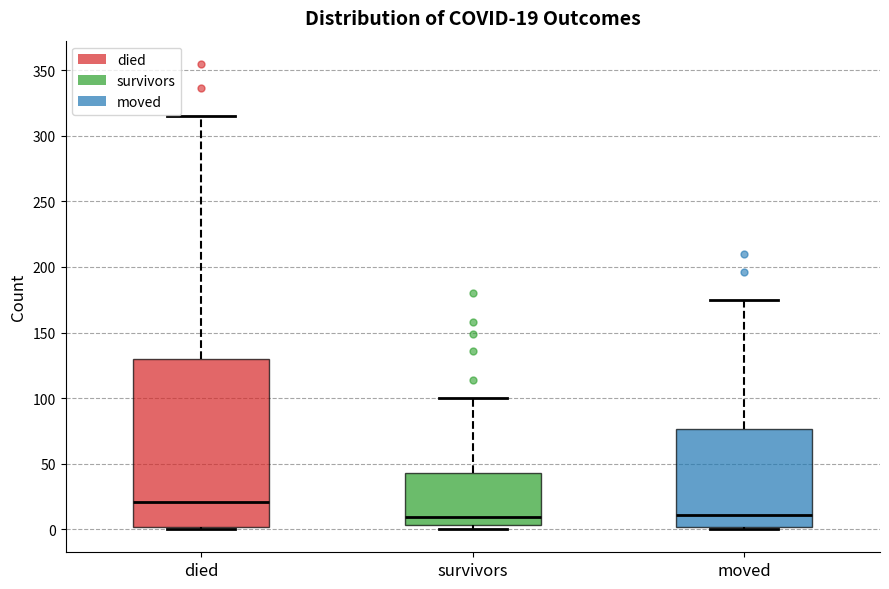

Which box is the tallest, from its lower edge to its upper edge?

died